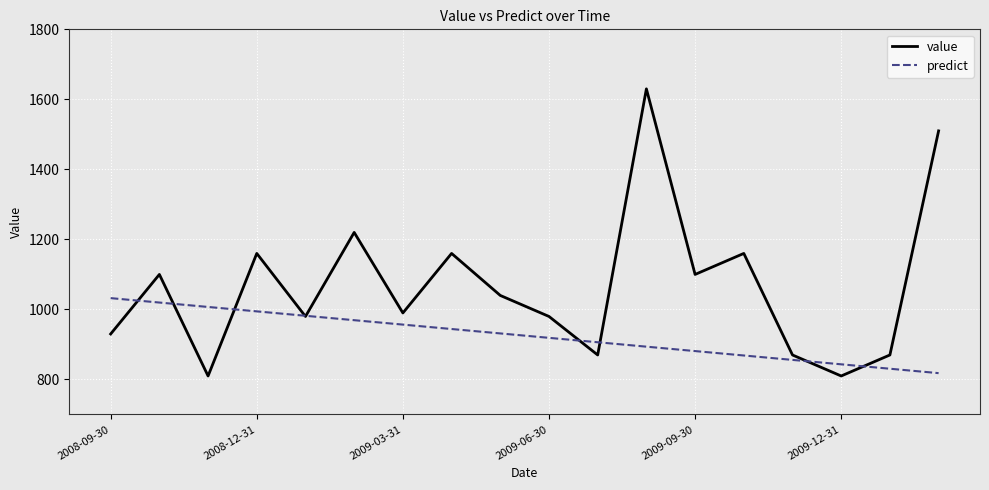

Which series has the largest total across all categories?

value